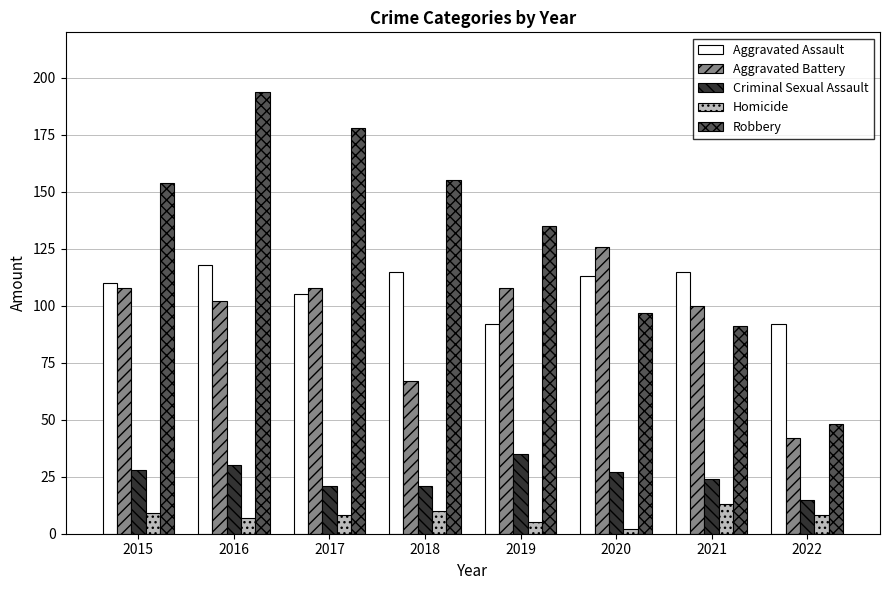

What is the maximum value for Aggravated Battery?

126